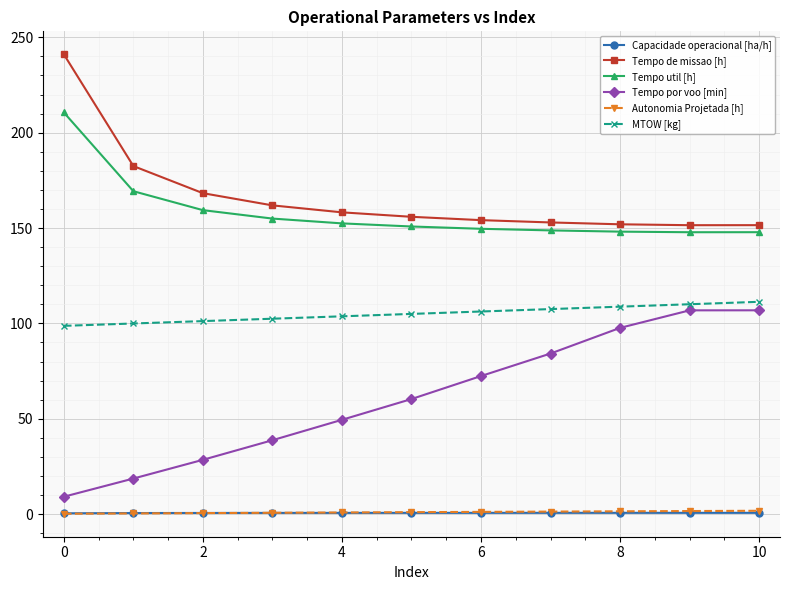

What is the value of the Tempo de missao [h] point at the 4th from the left?

161.9